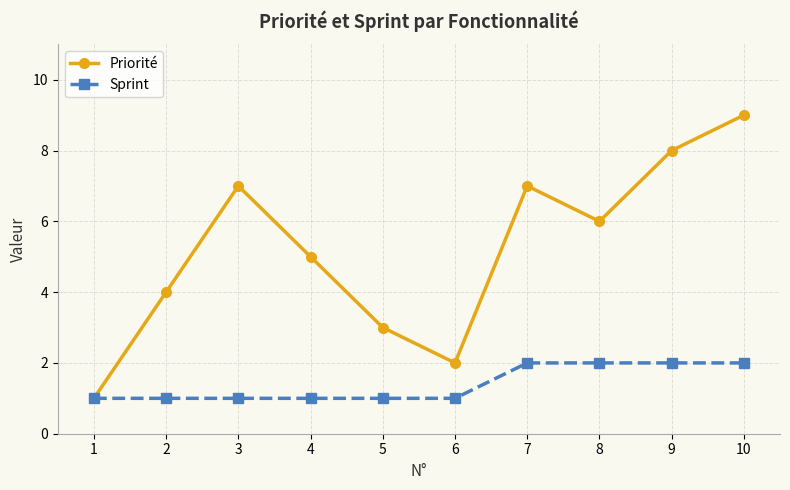

What is the average value of the Priorité series?

5